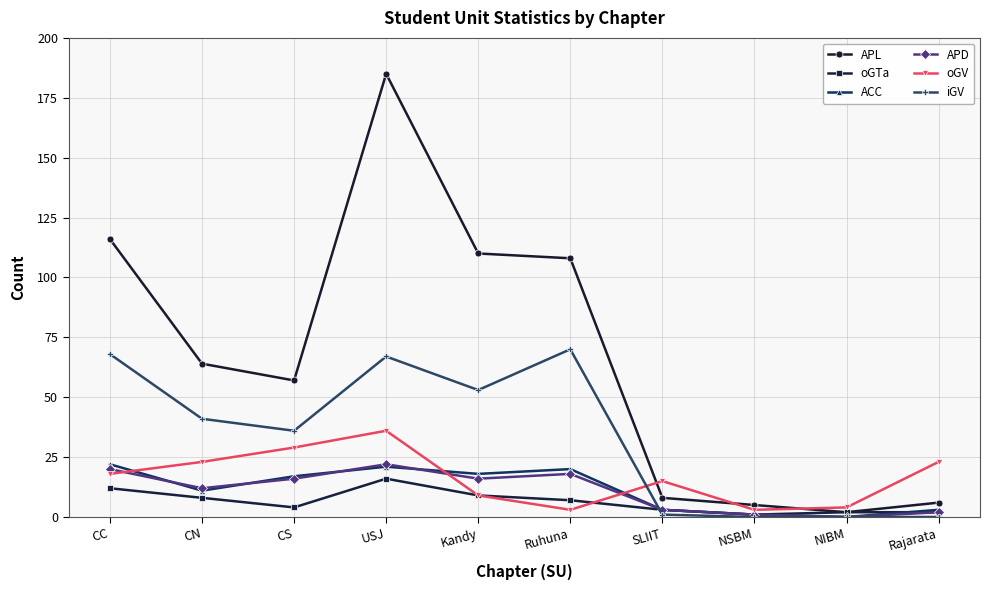

Reading left to right, list all the values displayed in this chart.

APL: CC=116	CN=64	CS=57	USJ=185	Kandy=110	Ruhuna=108	SLIIT=8	NSBM=5	NIBM=2	Rajarata=6
oGTa: CC=12	CN=8	CS=4	USJ=16	Kandy=9	Ruhuna=7	SLIIT=3	NSBM=1	NIBM=2	Rajarata=2
ACC: CC=22	CN=11	CS=17	USJ=21	Kandy=18	Ruhuna=20	SLIIT=3	NSBM=1	NIBM=0	Rajarata=3
APD: CC=20	CN=12	CS=16	USJ=22	Kandy=16	Ruhuna=18	SLIIT=3	NSBM=1	NIBM=0	Rajarata=2
oGV: CC=18	CN=23	CS=29	USJ=36	Kandy=9	Ruhuna=3	SLIIT=15	NSBM=3	NIBM=4	Rajarata=23
iGV: CC=68	CN=41	CS=36	USJ=67	Kandy=53	Ruhuna=70	SLIIT=1	NSBM=0	NIBM=0	Rajarata=0